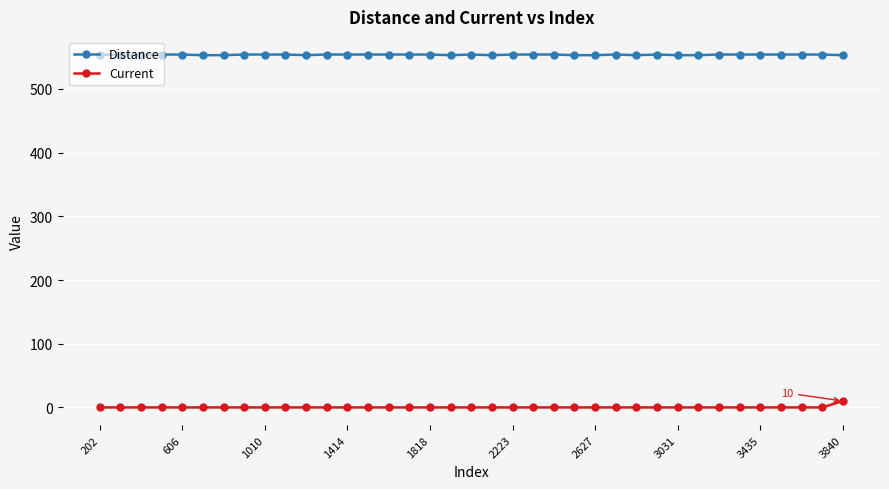

How many lines are shown in the chart?

2